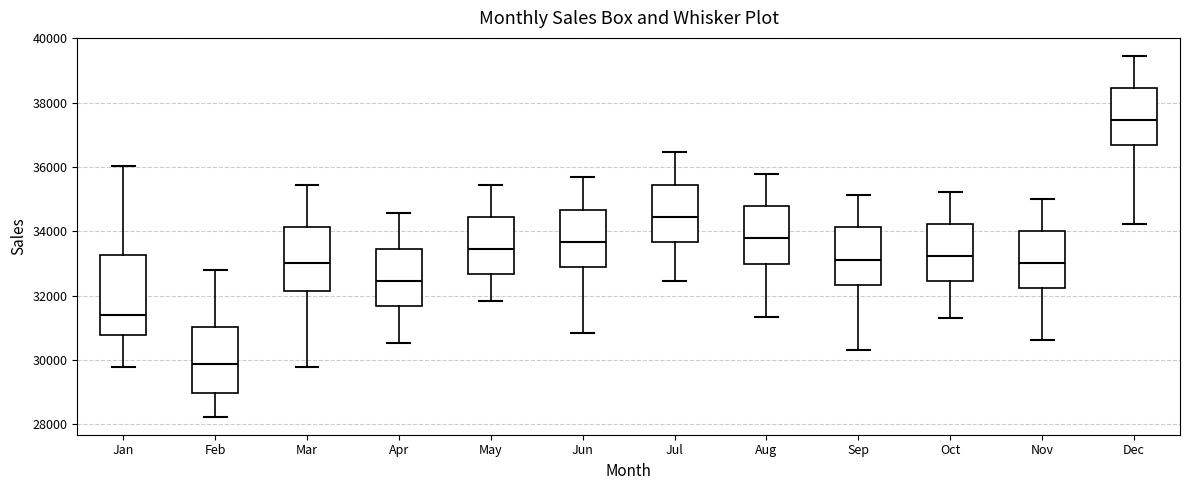

Which box has the lowest median line?

Feb